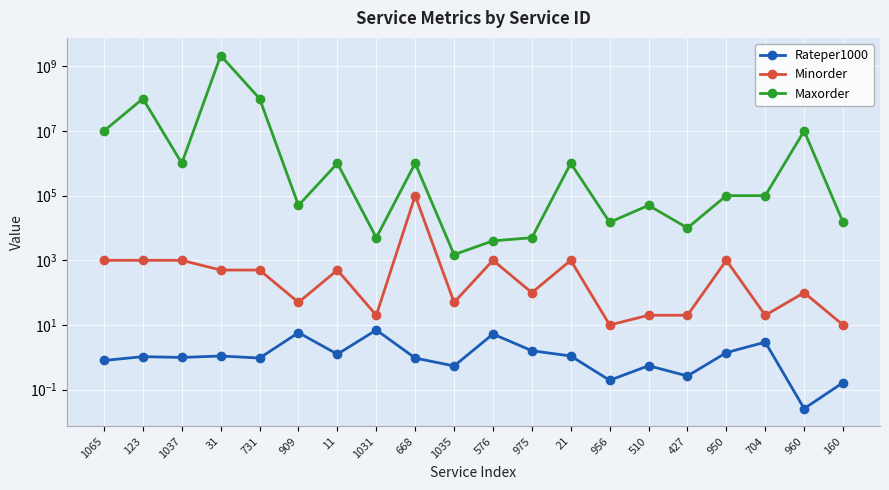

True or false: Maxorder and Rateper1000 cross at least once.

False